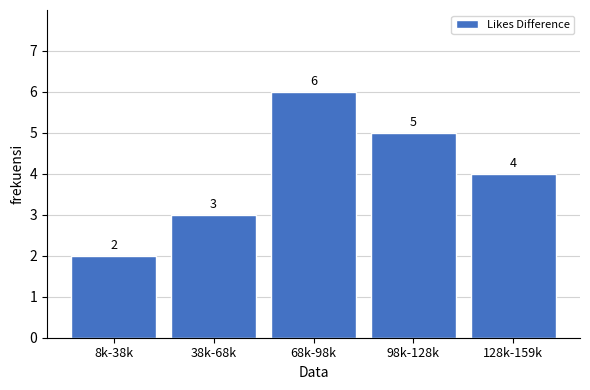

Reading right to left, transcribe all the data shown in this chart.

128k-159k=4	98k-128k=5	68k-98k=6	38k-68k=3	8k-38k=2